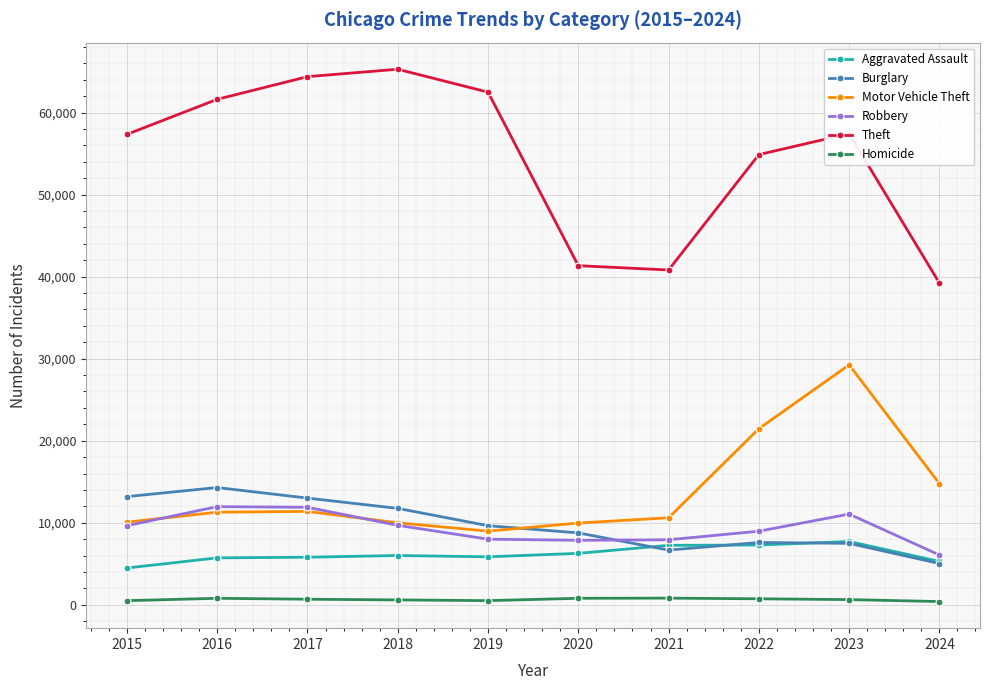

How many intersections are there between Burglary and Motor Vehicle Theft?

1